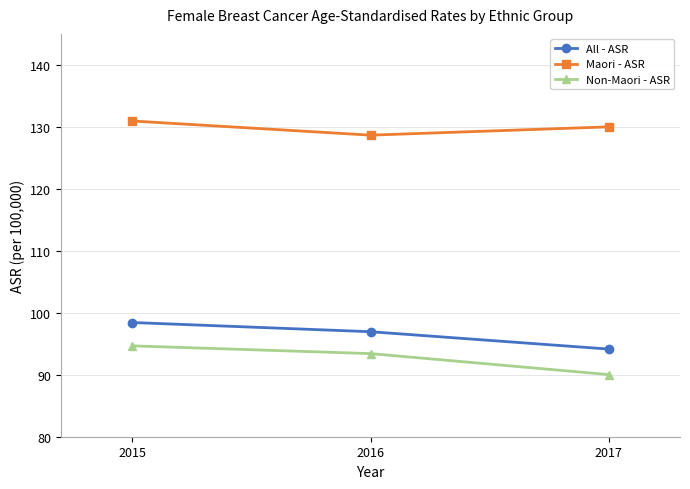

Reading left to right, transcribe all the data shown in this chart.

All - ASR: 98.4	96.9	94.1
Maori - ASR: 130.9	128.7	130.0
Non-Maori - ASR: 94.7	93.4	90.0